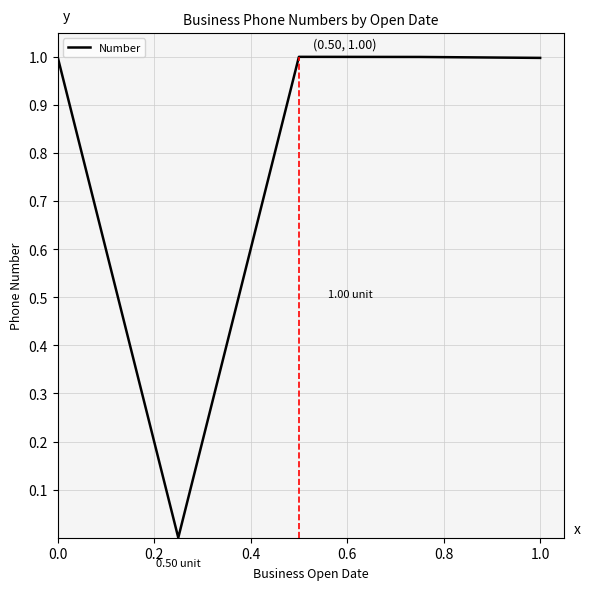

How many categories are shown in the chart?

5